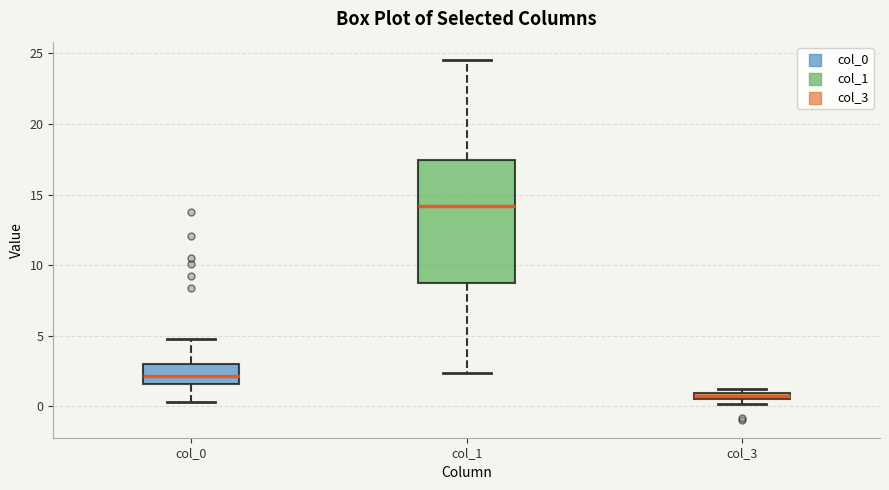

Comparing the boxes themselves (not the whiskers), which one is the tallest?

col_1